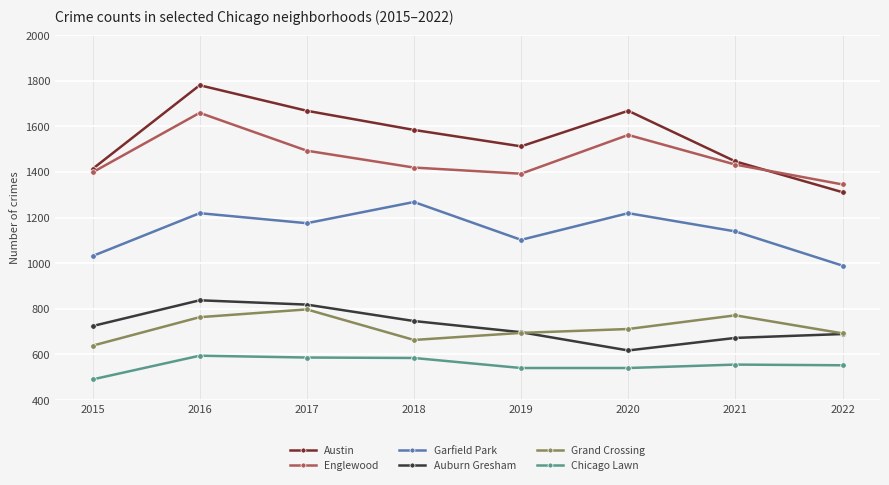

Which series has the largest range (max minus min)?

Austin